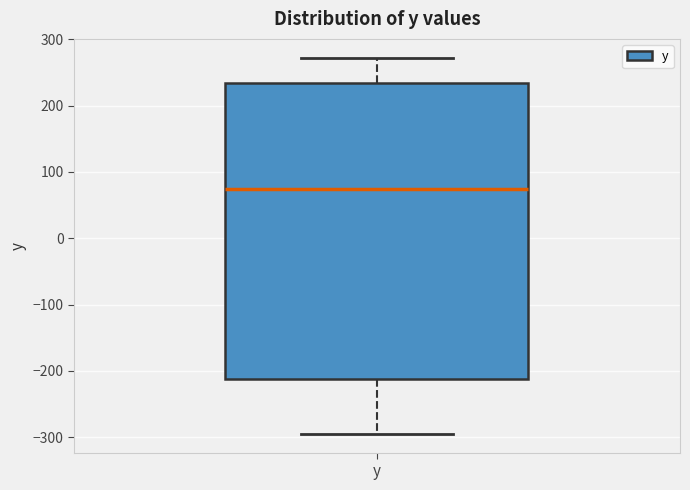

Transcribe this box plot: give where the median line is, the range the box spans, and where the two whiskers end, as read against the y-axis. The values are not printed on the chart, so give them approximately, as read against the axis.

median 70, box -210 to 230, whiskers -290 to 270